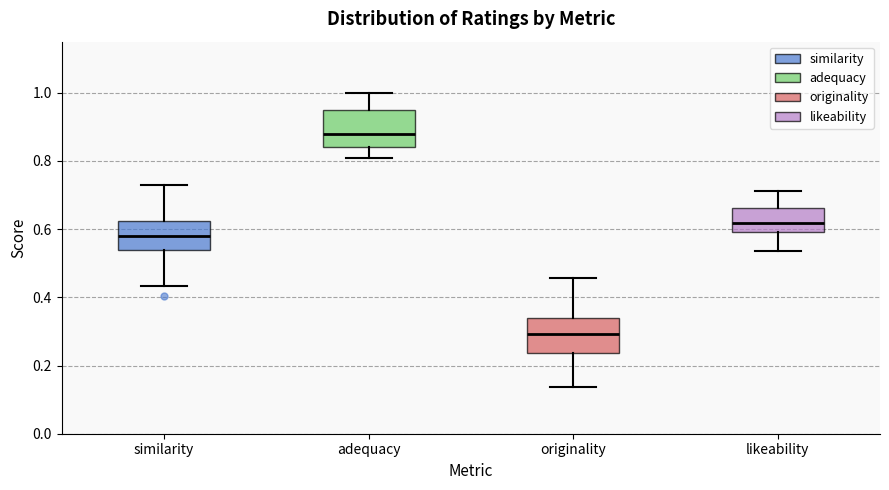

Reading left to right, read every box against the y-axis: the position of its median line, the range the box covers, and the ends of its whiskers. The values are not printed on the chart, so give them approximately, as read against the axis.

similarity: median 0.58, box 0.54 to 0.62, whiskers 0.44 to 0.74
adequacy: median 0.88, box 0.84 to 0.96, whiskers 0.80 to 1.00
originality: median 0.30, box 0.24 to 0.34, whiskers 0.14 to 0.46
likeability: median 0.62, box 0.60 to 0.66, whiskers 0.54 to 0.72